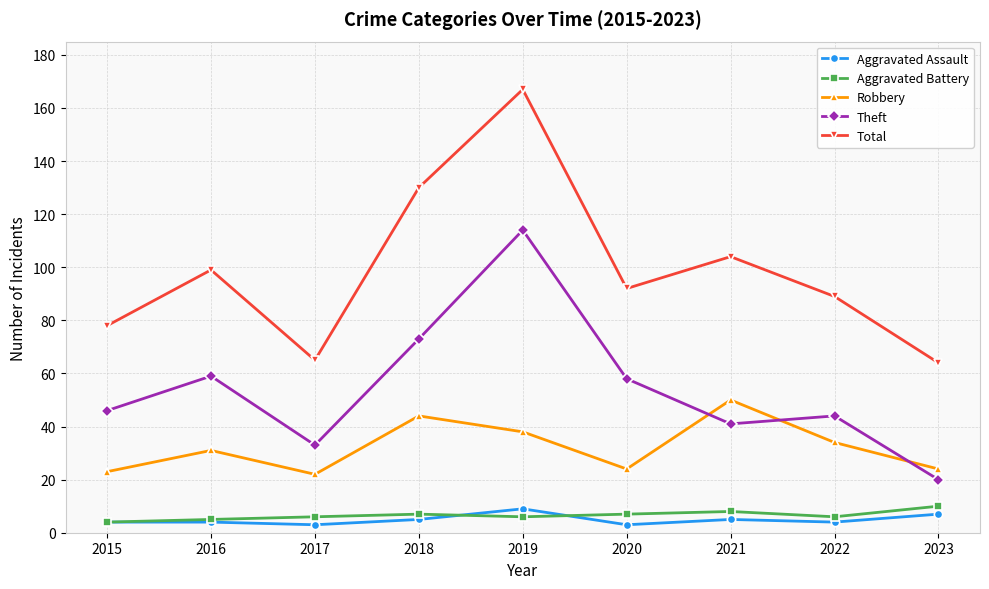

Between 2015 and 2021, which series saw the biggest shift?

Robbery